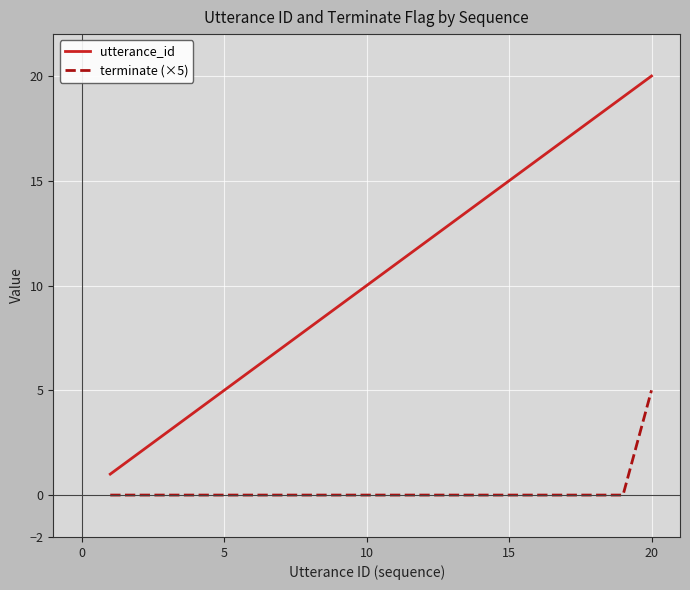

What is the sum of all utterance_id values?

210